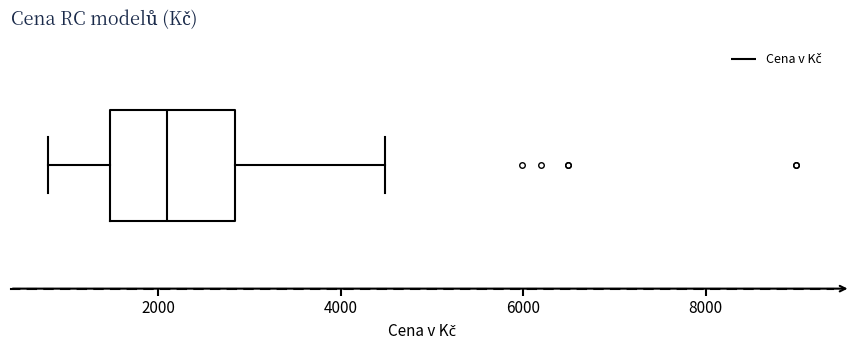

Where does the right whisker of the box end on the x-axis? The values are not printed on the chart, so give them approximately, as read against the axis.

4400